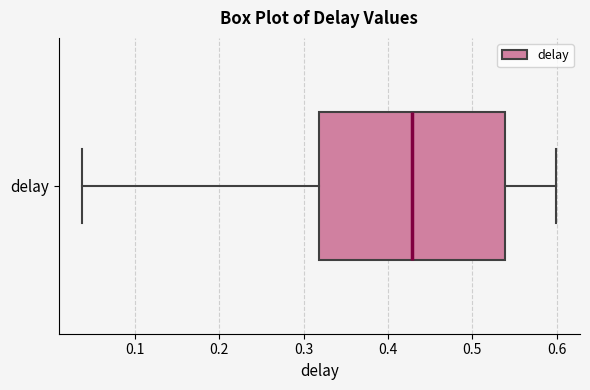

Where is the left edge of the box for delay on the x-axis? The values are not printed on the chart, so give them approximately, as read against the axis.

0.32